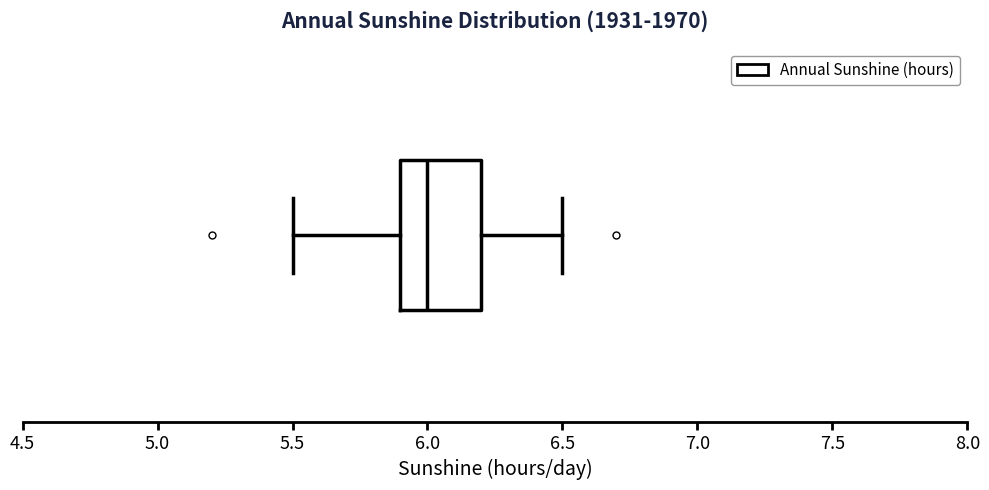

Where does the left whisker of the box end on the x-axis? The values are not printed on the chart, so give them approximately, as read against the axis.

5.5